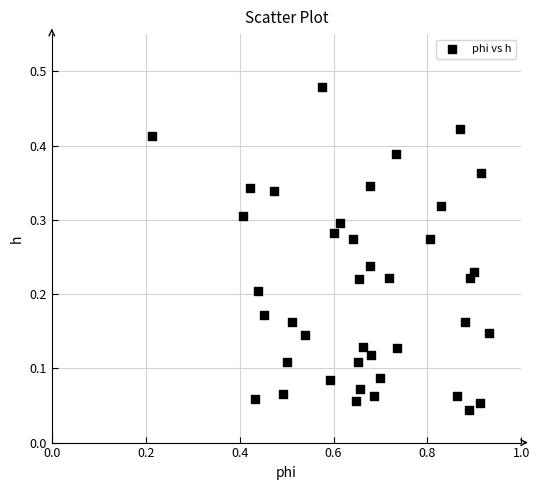

What is the range of X values (max minus min)?

0.7